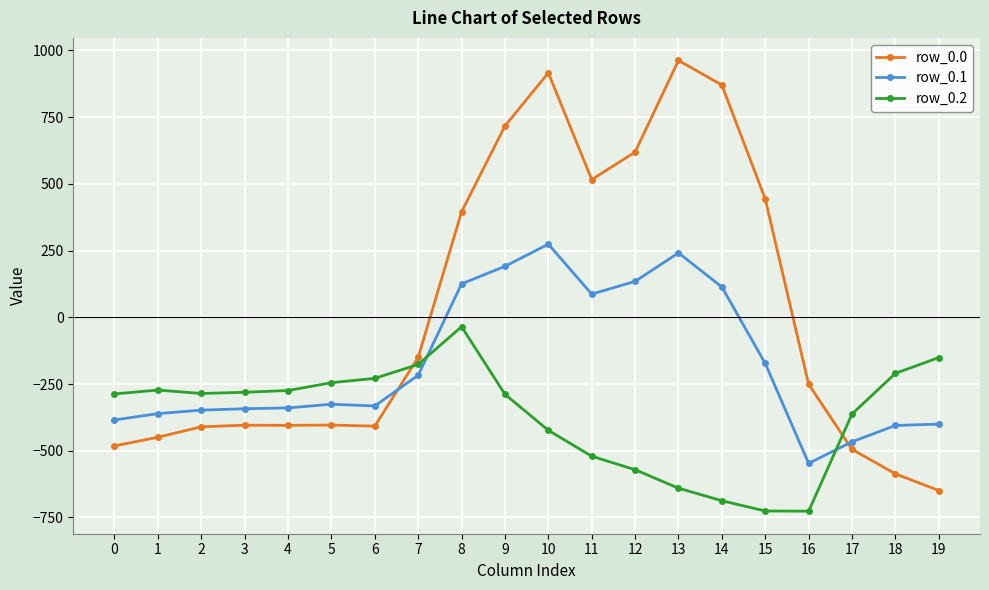

Read the row_0.0 value at 11.

516.0